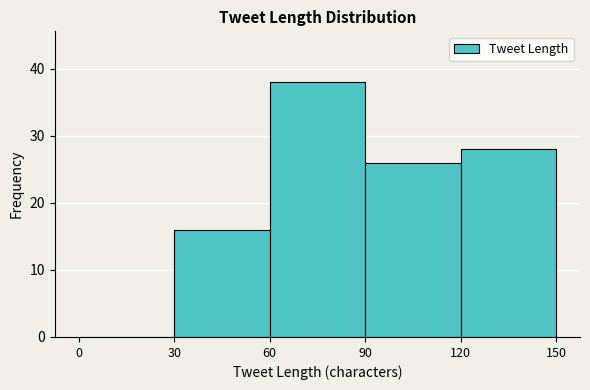

Over which range of the x-axis is the bar tallest?

60 to 90